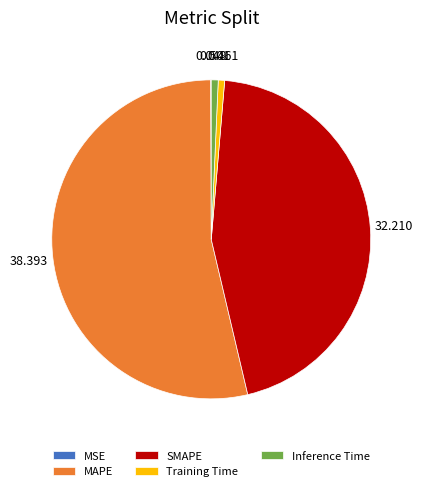

Which category has the biggest portion of the pie?

MAPE